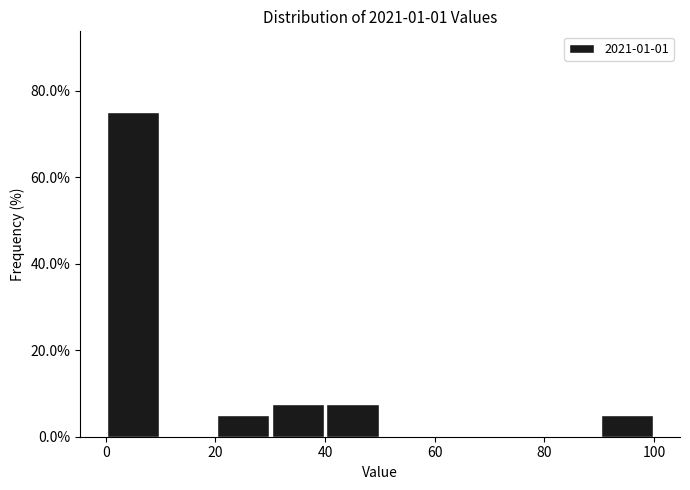

Reading left to right, transcribe this chart: for each bar, give the range it covers on the x-axis and its height. The values are not printed on the chart, so give them approximately, as read against the axis.

0 to 10: 76
10 to 20: 0
20 to 30: 6
30 to 40: 8
40 to 50: 8
50 to 60: 0
60 to 70: 0
70 to 80: 0
80 to 90: 0
90 to 100: 6